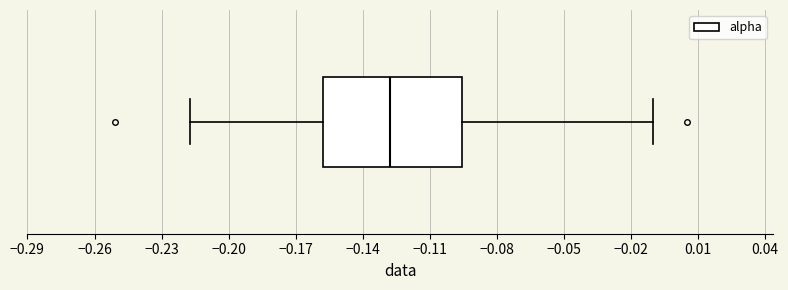

Read this box plot against the x-axis: the position of the median line, the range covered by the box, and the ends of both whiskers. The values are not printed on the chart, so give them approximately, as read against the axis.

median -0.130, box -0.160 to -0.095, whiskers -0.215 to -0.010